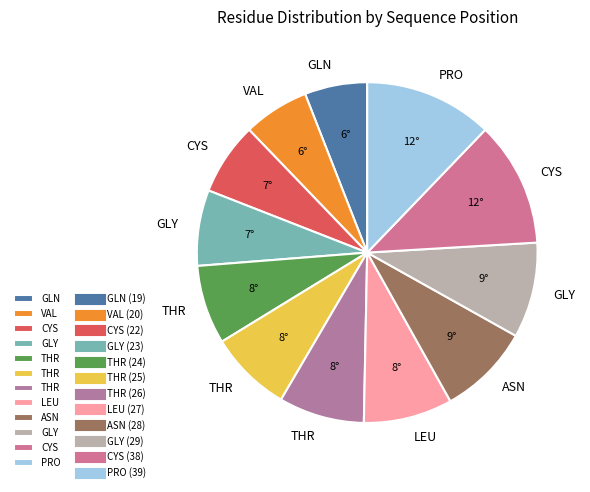

Count the number of slices in the pie.

12